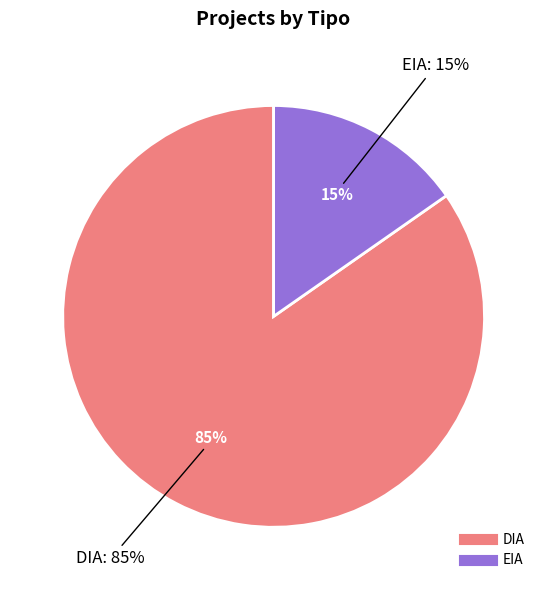

The EIA slice represents 28% of the pie. True or false?

False